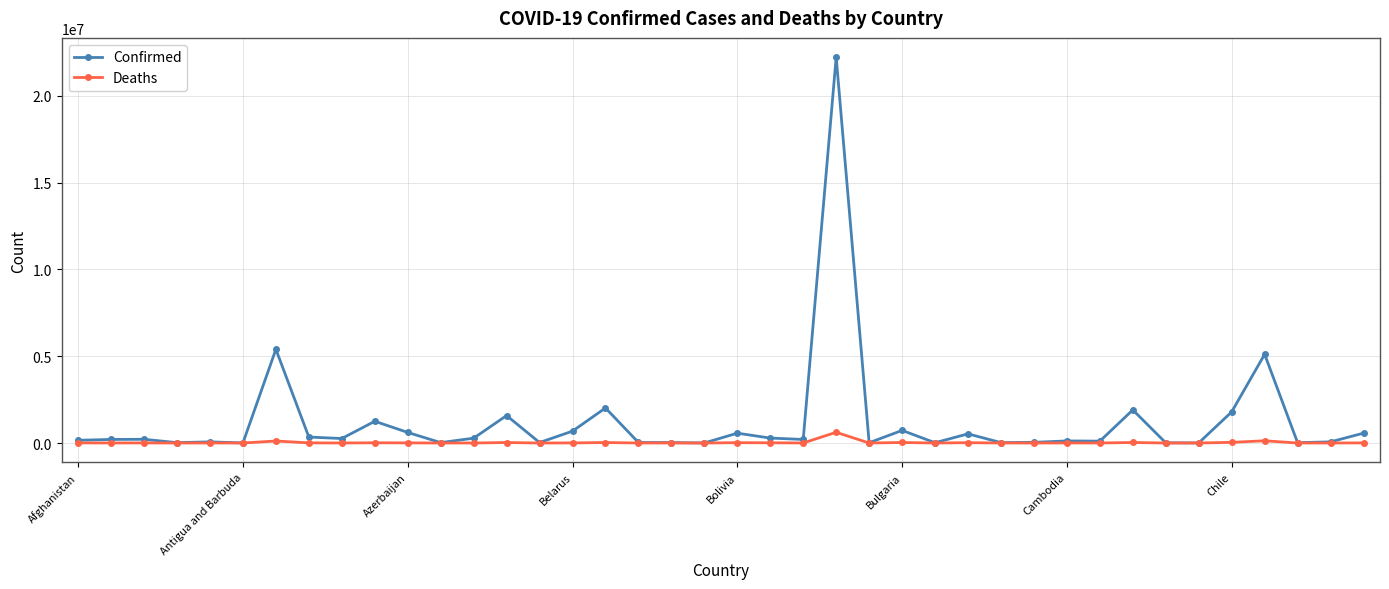

Which series has the largest total across all categories?

Confirmed